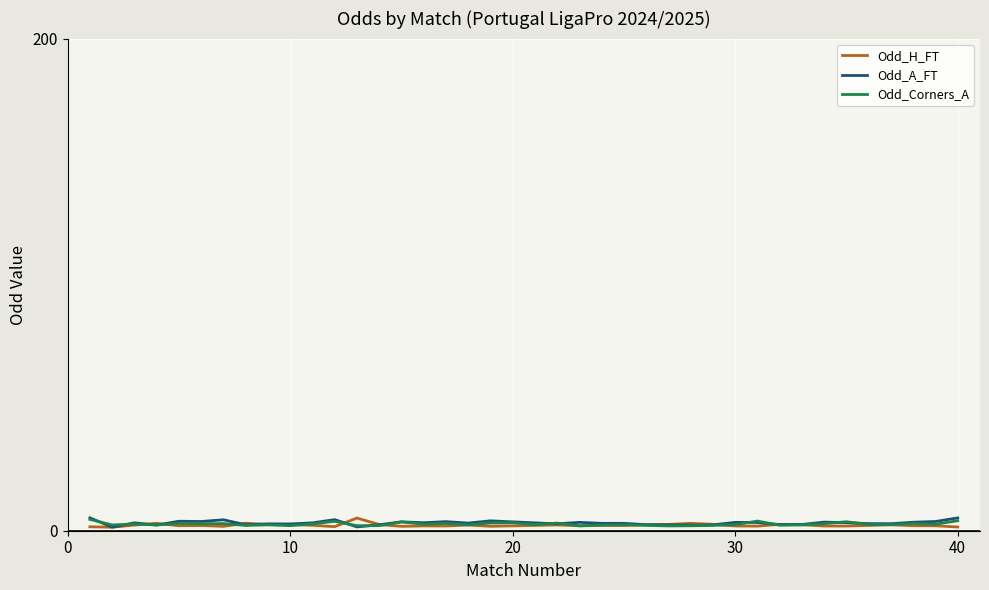

Where is the first local minimum for Odd_Corners_A?

10